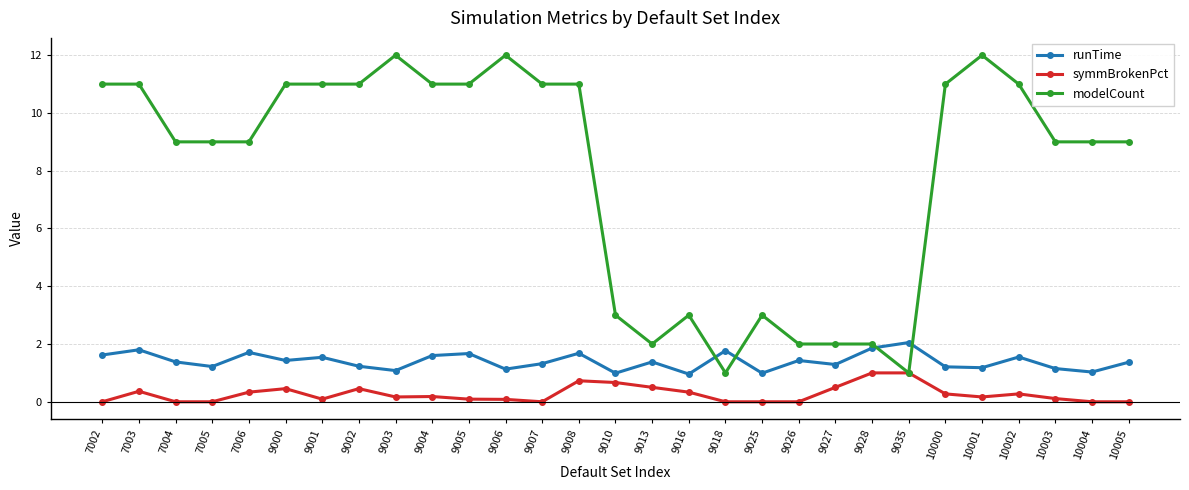

How many lines are shown in the chart?

3